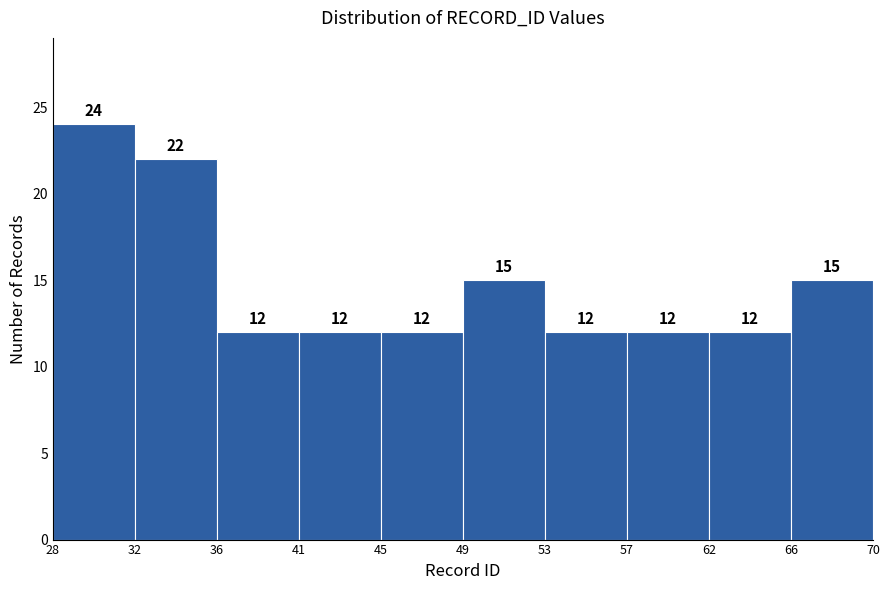

Which range on the x-axis has the tallest bar?

28 to 32